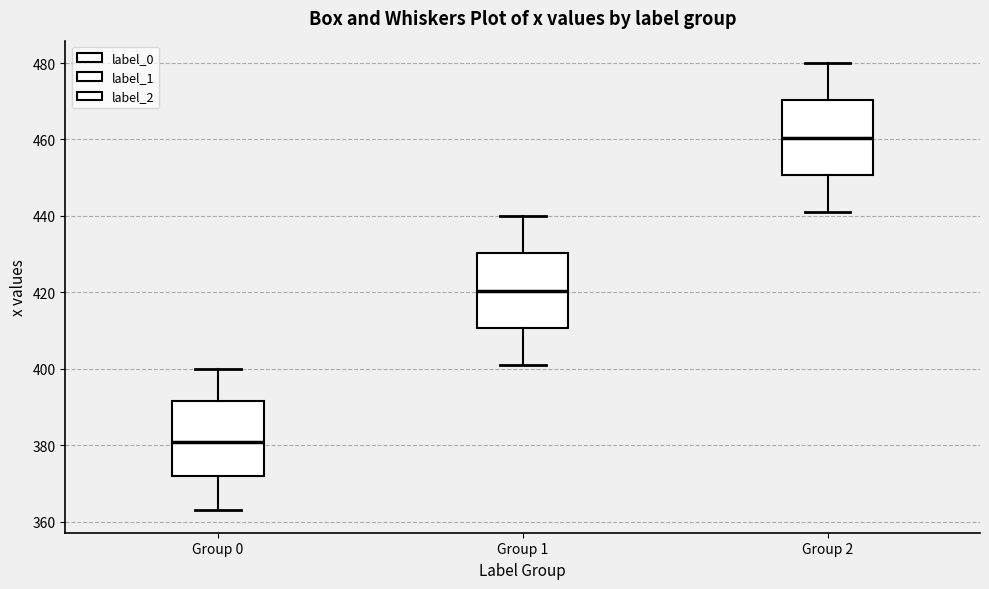

Which box has the lowest median line?

Group 0